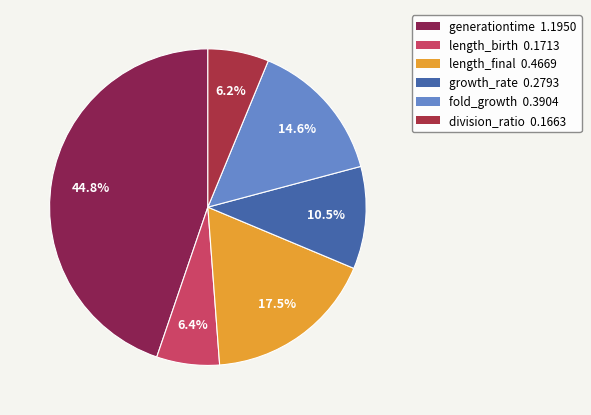

Combined, do length_birth and division_ratio account for over 50%?

No